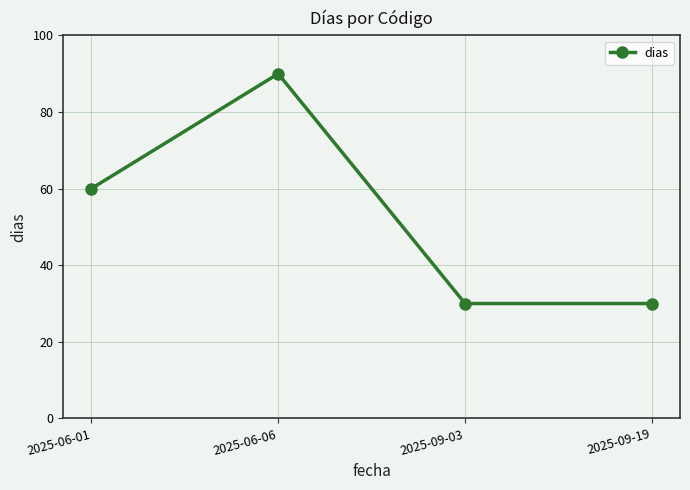

Count the number of categories in the chart.

4